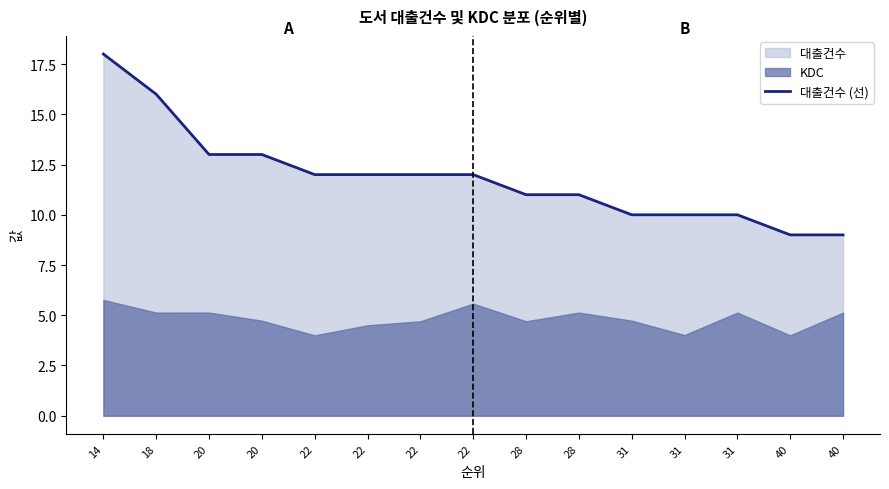

Reading left to right, extract all data points from this chart.

18	16	13	13	12	12	12	12	11	11	10	10	10	9	9